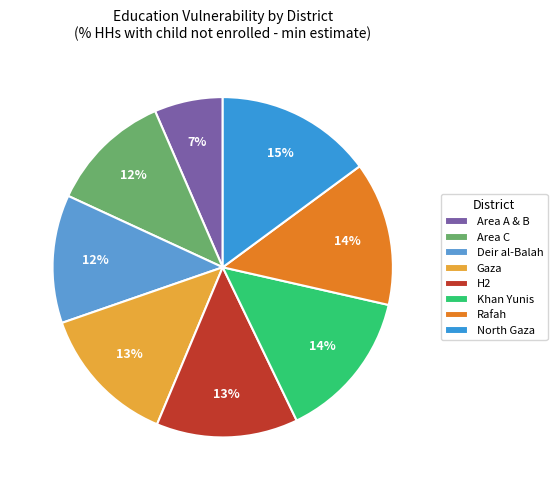

How many slices are in this pie chart?

8